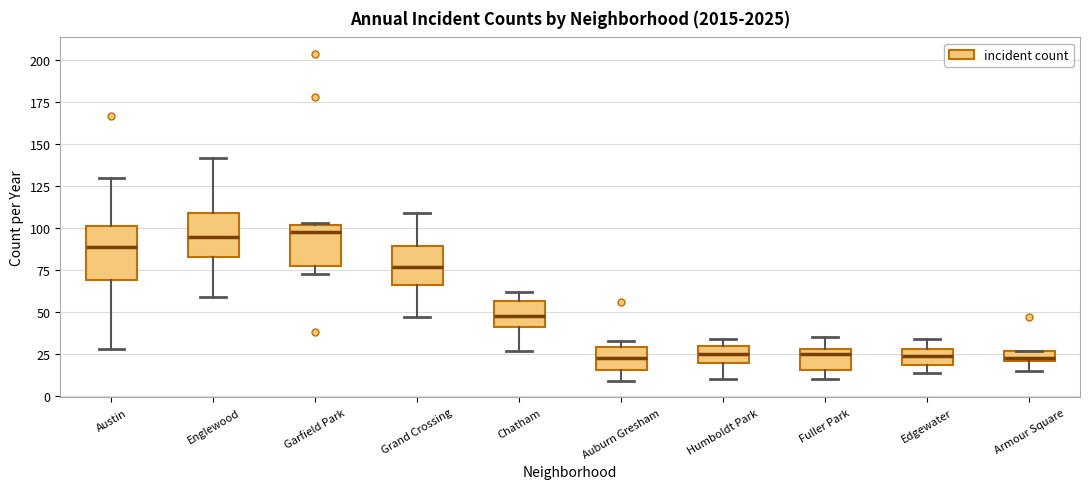

Which box is the tallest, from its lower edge to its upper edge?

Austin